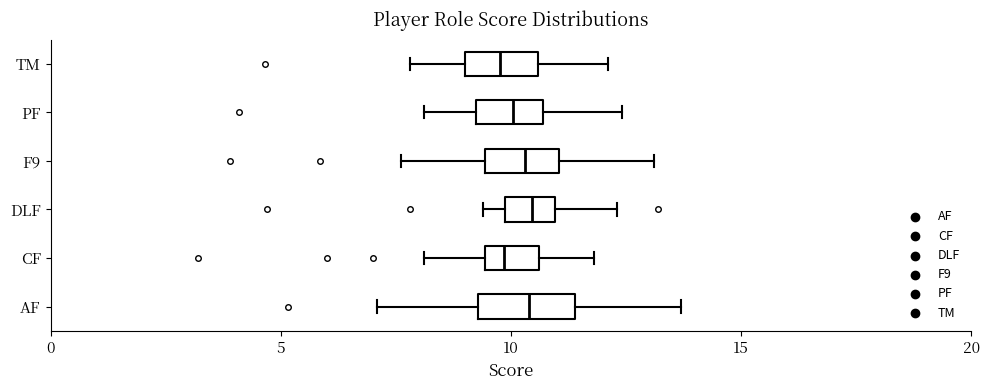

Where is the right edge of the box for F9 on the x-axis? The values are not printed on the chart, so give them approximately, as read against the axis.

11.0